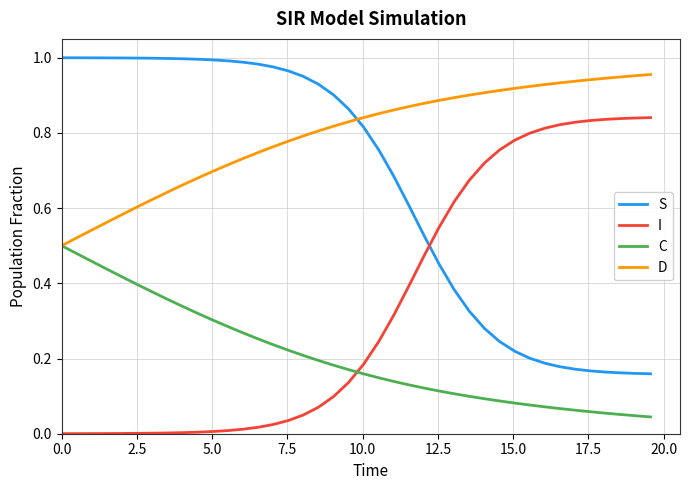

Which series ends up on top after the final intersection of I and S?

I